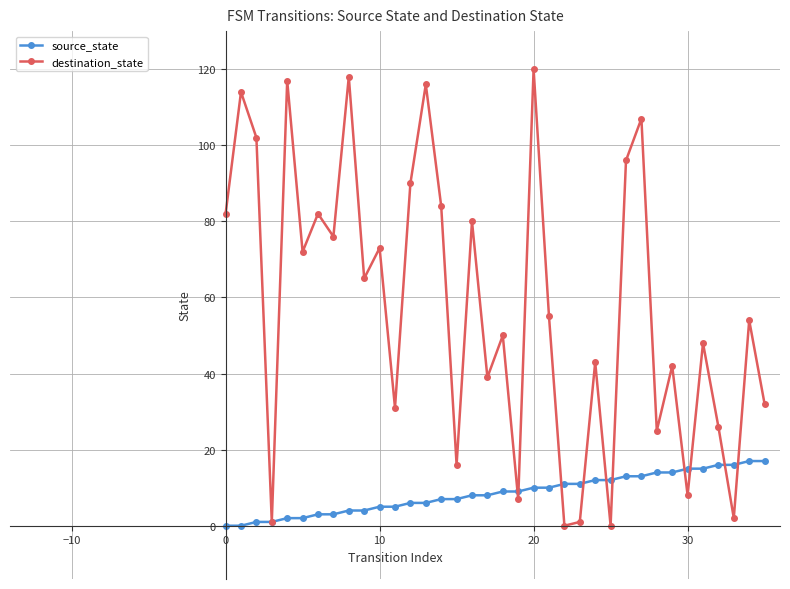

Rank the series by their average value, from highest to lowest.

destination_state, source_state